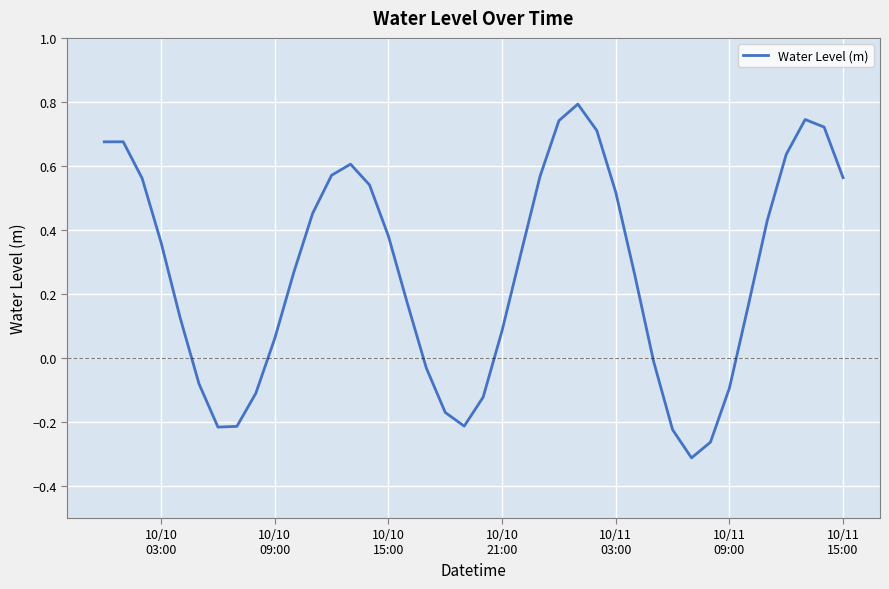

What is the difference between the maximum and minimum values?

1.1